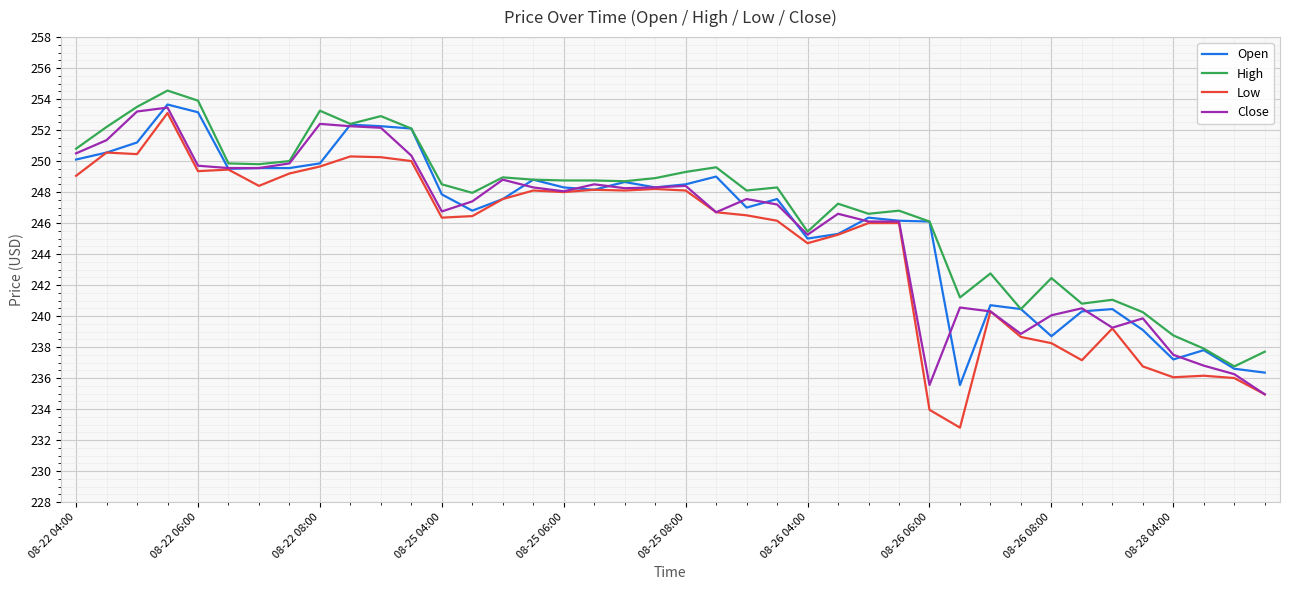

Which series has the largest range (max minus min)?

Low